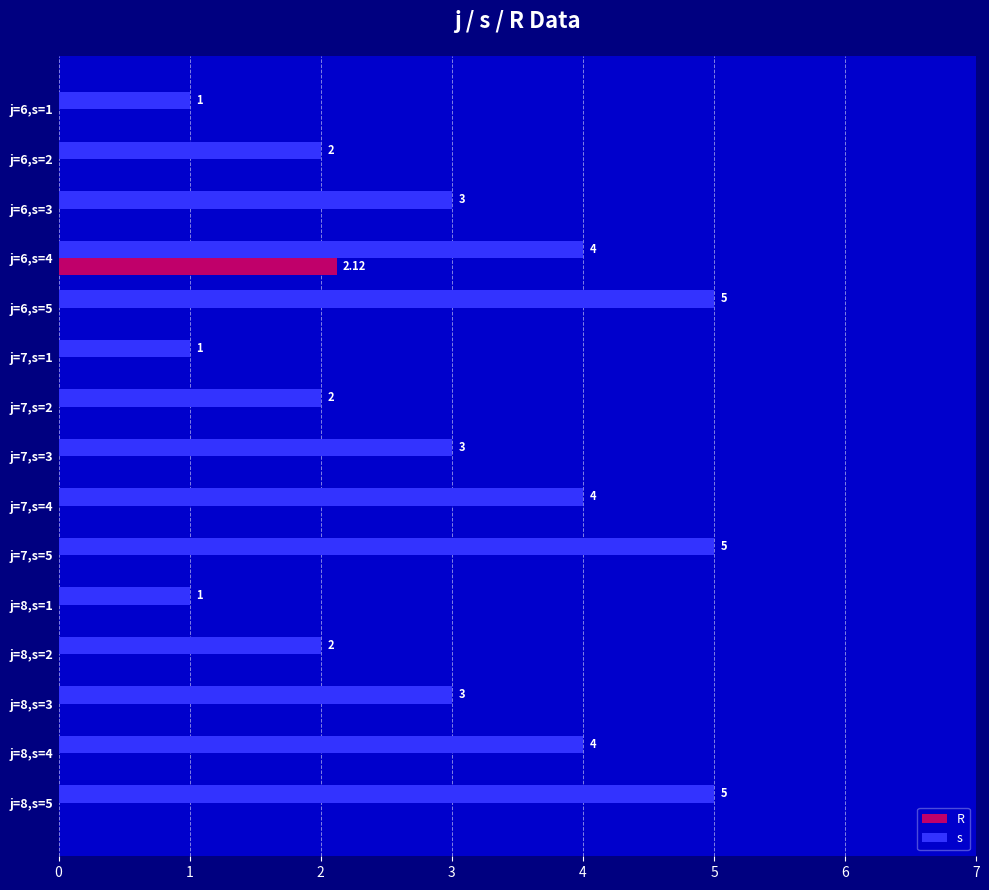

What is the average value of the s series?

3.0